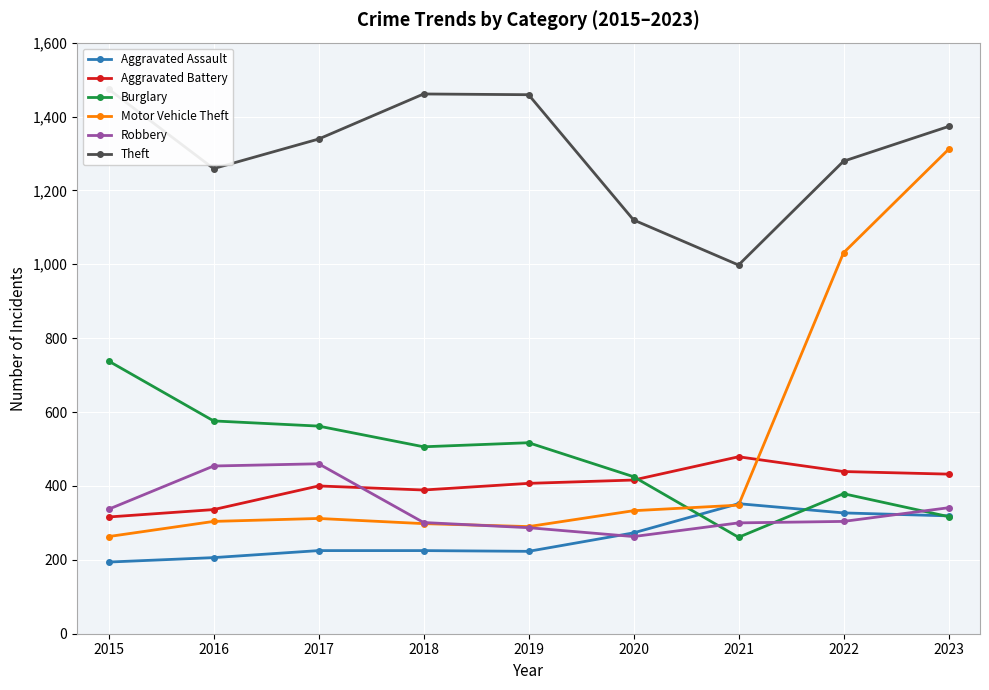

Where do Burglary and Robbery first cross each other?

2020 and 2021